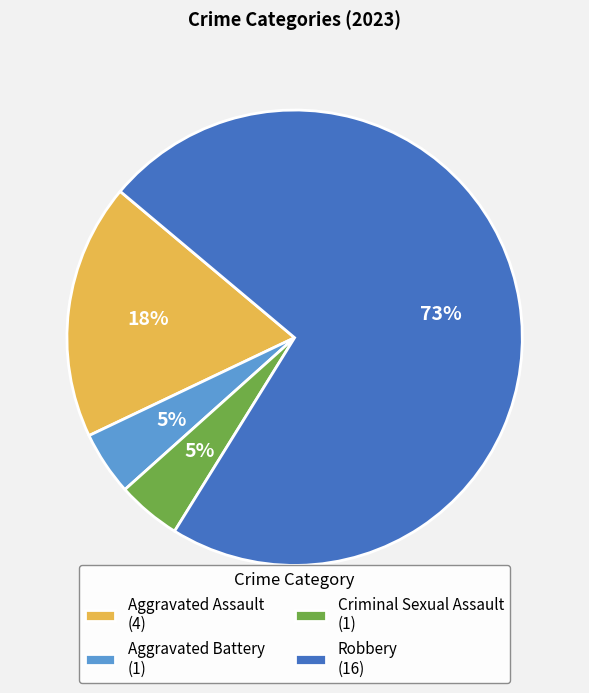

Which slice is the largest?

Robbery